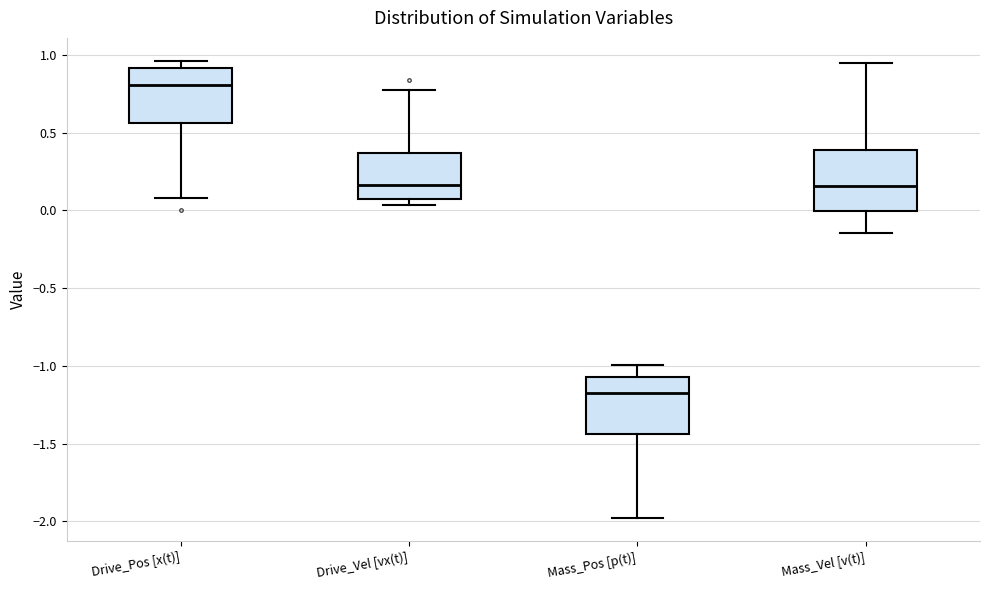

Reading left to right, read every box against the y-axis: the position of its median line, the range the box covers, and the ends of its whiskers. The values are not printed on the chart, so give them approximately, as read against the axis.

Drive_Pos [x(t)]: median 0.80, box 0.55 to 0.90, whiskers 0.10 to 0.95
Drive_Vel [vx(t)]: median 0.15, box 0.05 to 0.35, whiskers 0.05 (just below the box's lower edge) to 0.75
Mass_Pos [p(t)]: median -1.15, box -1.45 to -1.05, whiskers -2.00 to -1.00
Mass_Vel [v(t)]: median 0.15, box 0.00 to 0.40, whiskers -0.15 to 0.95